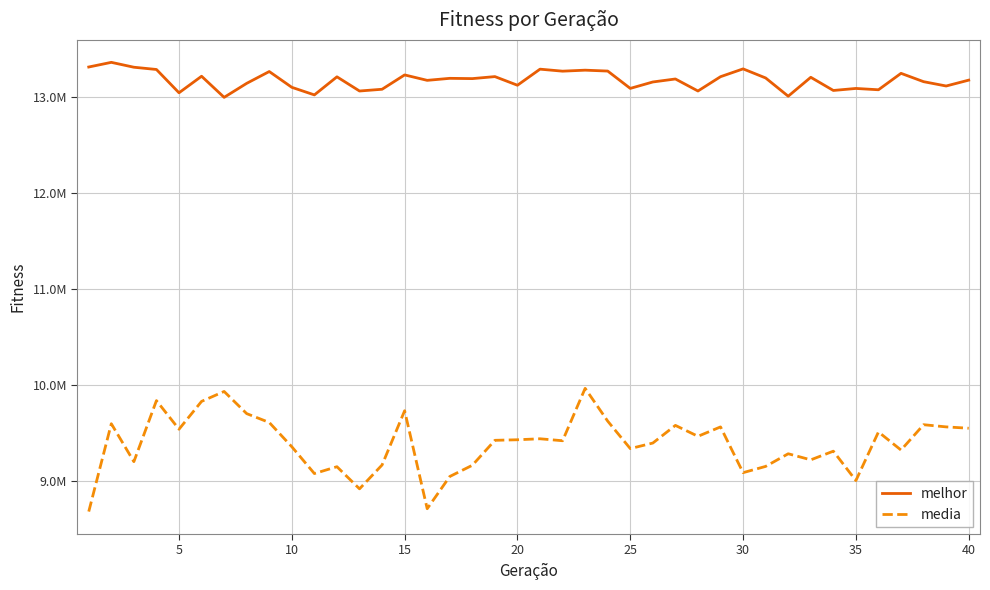

What is the difference between the maximum and minimum values in the media series?

1283080.8